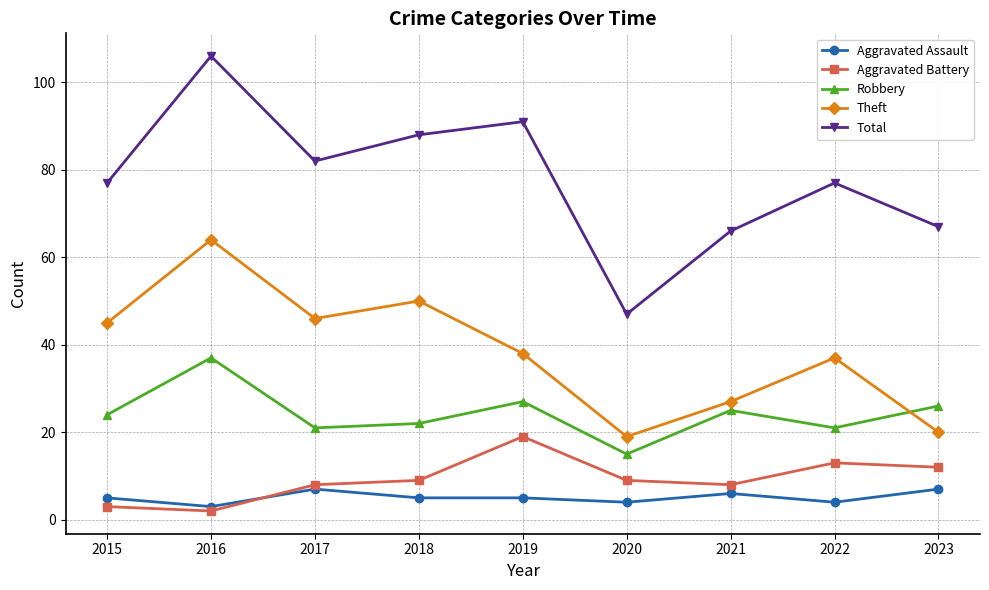

Which series changed the most between 2018 and 2023?

Theft